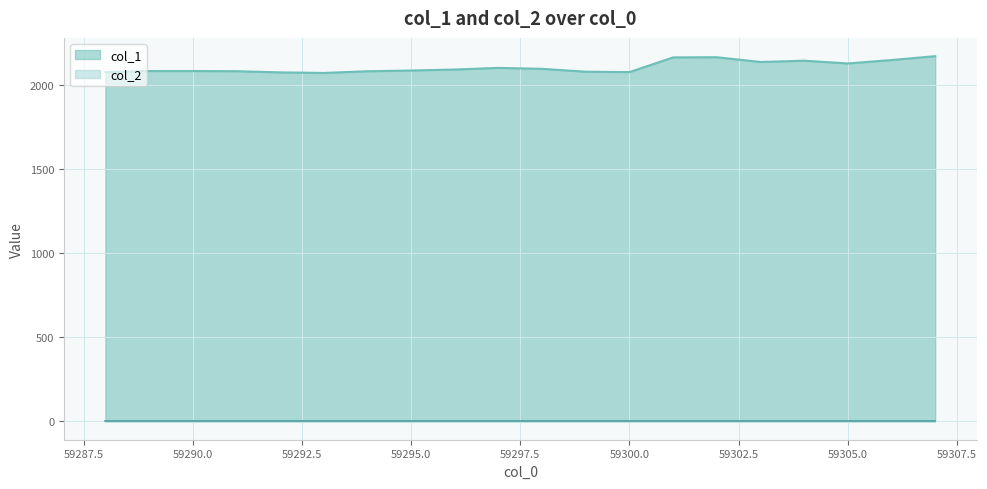

At which category does the data reach its first local valley?

59293